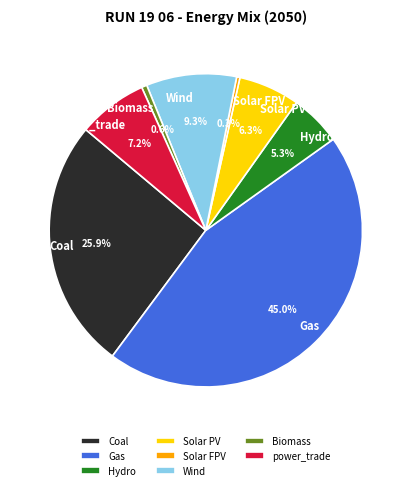

To the nearest percent, what is the average slice percentage?

12%